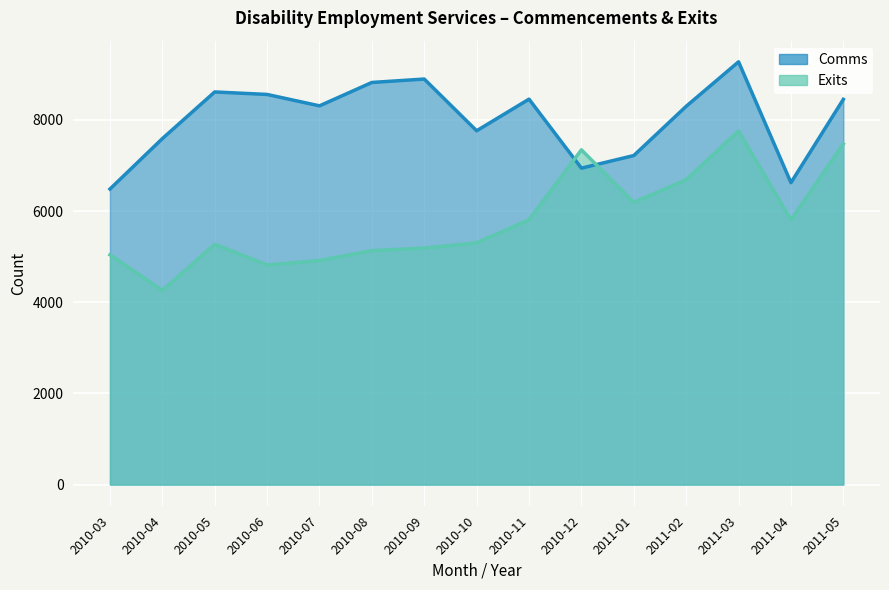

At 2010-11, list the series in order from smallest to largest.

Exits, Comms